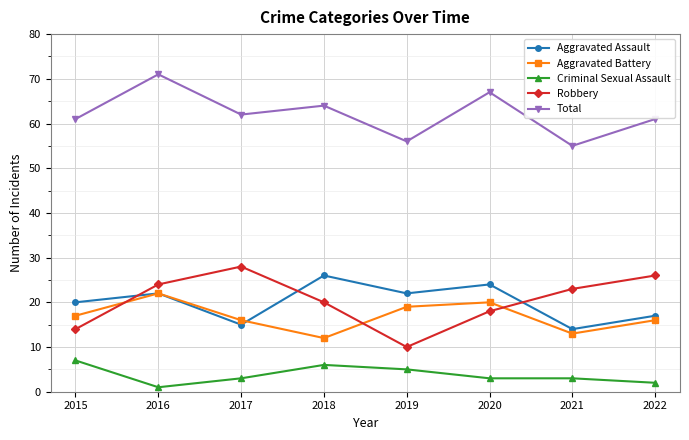

Read the Robbery value at 2021.

23